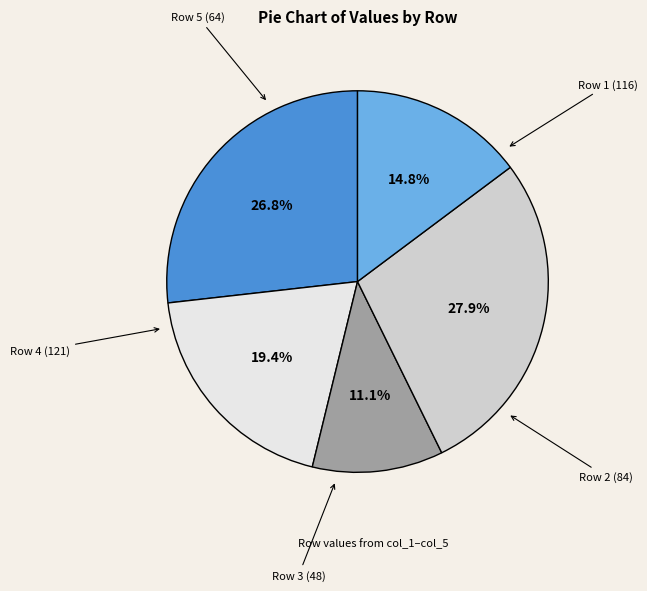

Is there a majority slice in this chart?

No